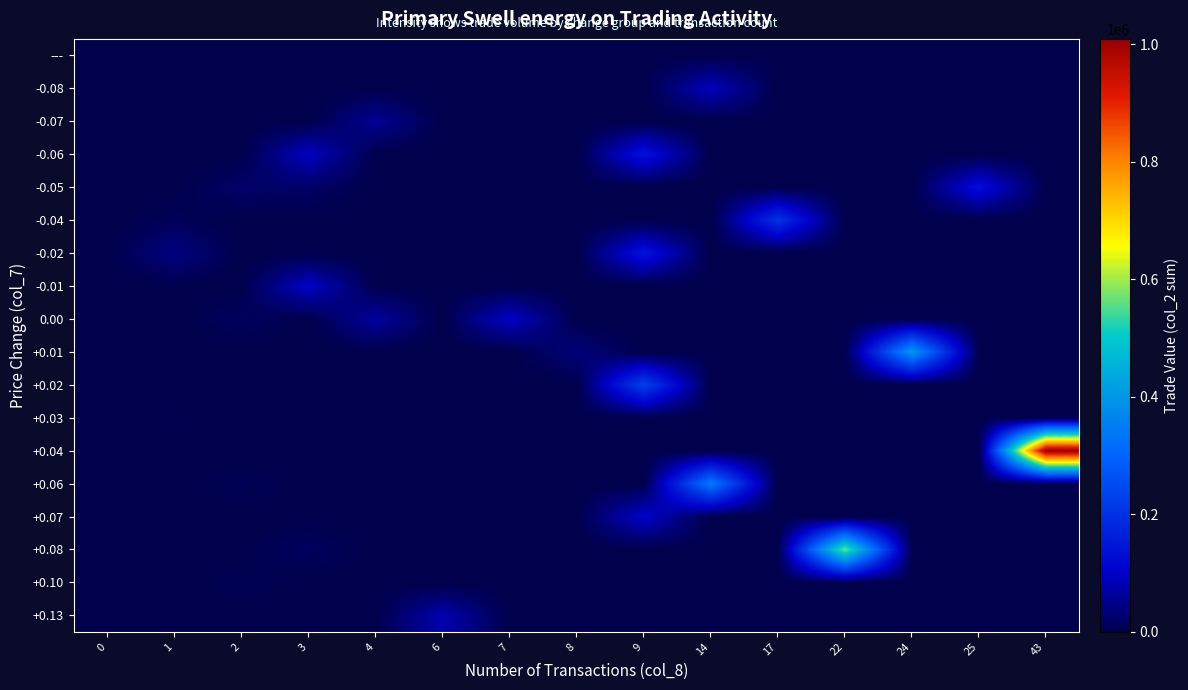

Rank the series by their maximum value, from lowest to highest.

---, +0.03, +0.10, -0.07, +0.13, -0.08, 0.00, -0.01, +0.07, -0.05, -0.06, -0.02, -0.04, +0.02, +0.06, +0.01, +0.08, +0.04